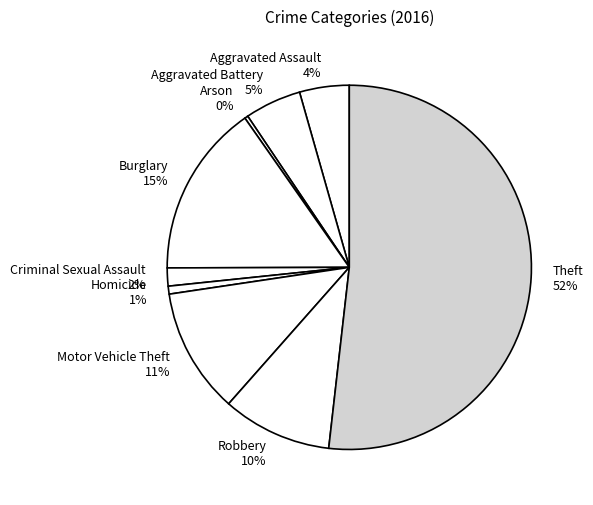

Count the number of slices in the pie.

9